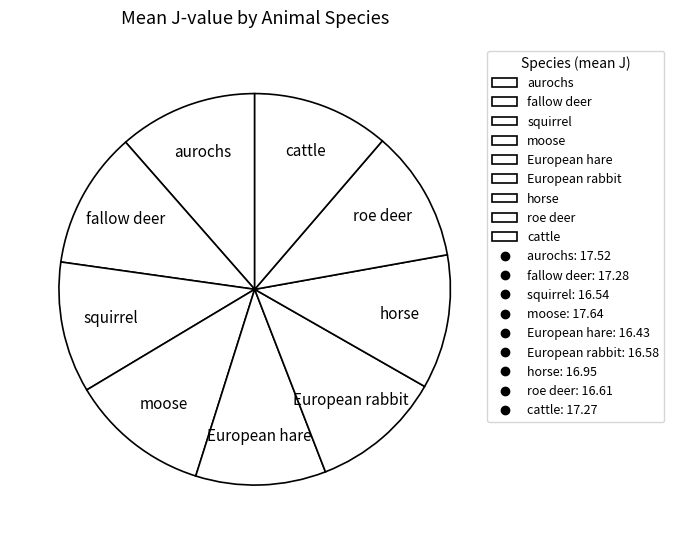

Does any single category account for the majority?

No